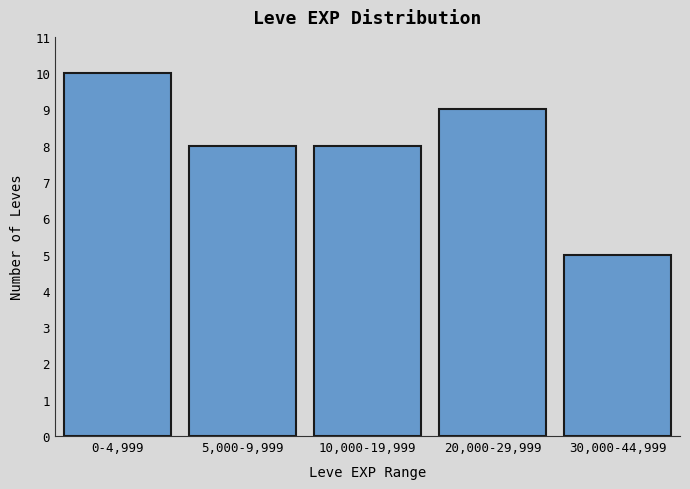

Reading right to left, extract all data points from this chart.

5	9	8	8	10